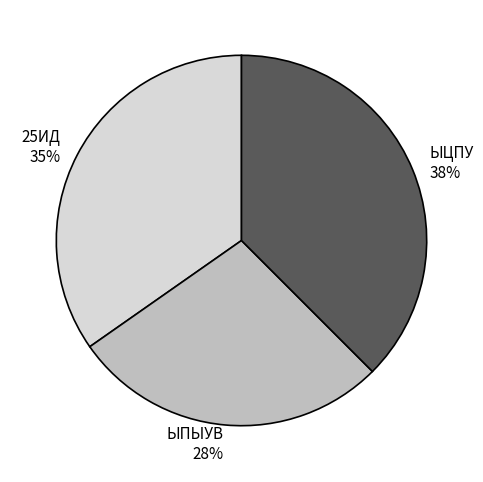

Combined, do ЫЦПУ and ЫПЫУВ account for over 50%?

Yes